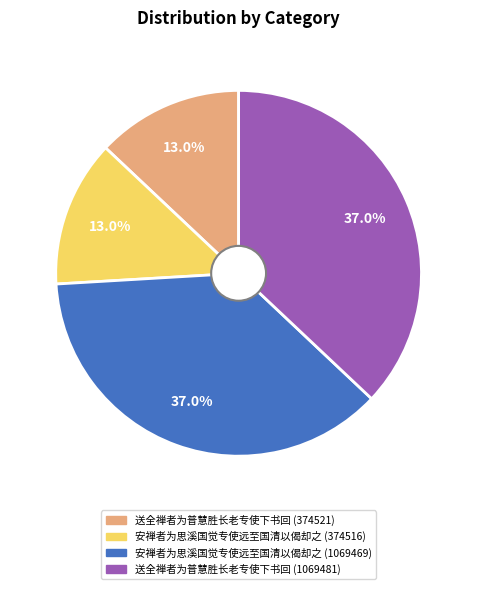

What portion of the pie excludes 送全禅者为普慧胜长老专使下书回 (374521)?

87.0%